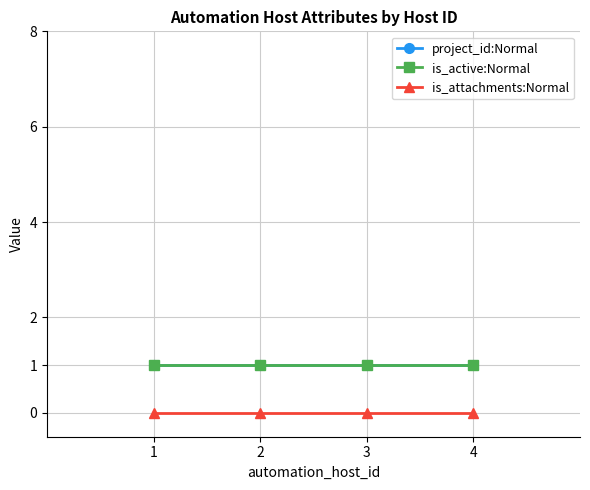

Is this an area chart (filled region under the line)?

No